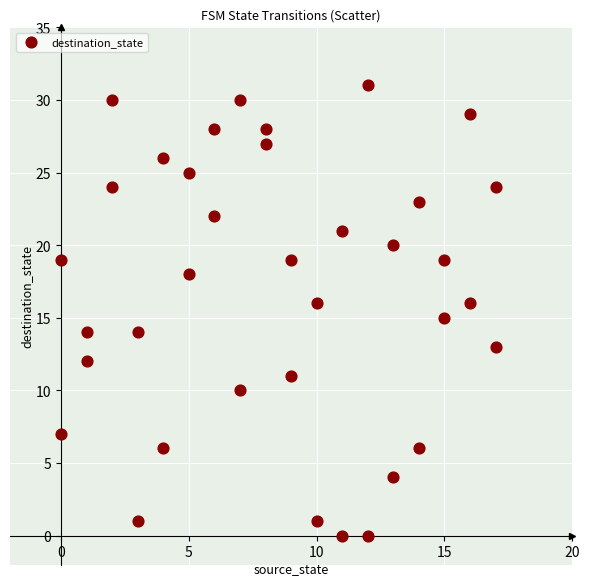

What is the range of Y values (max minus min)?

31